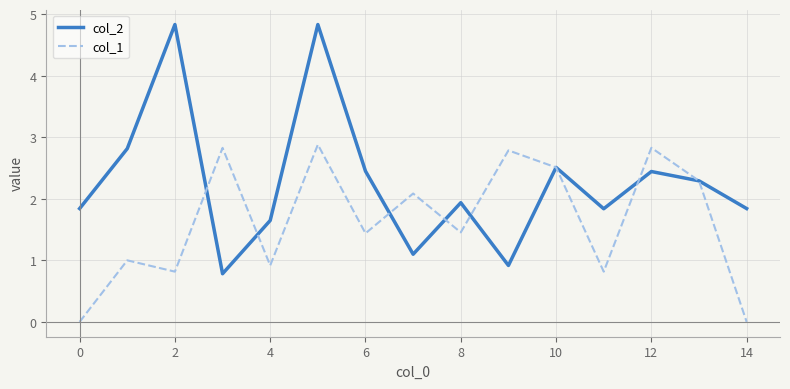

Rank the series by their average value, from highest to lowest.

col_2, col_1